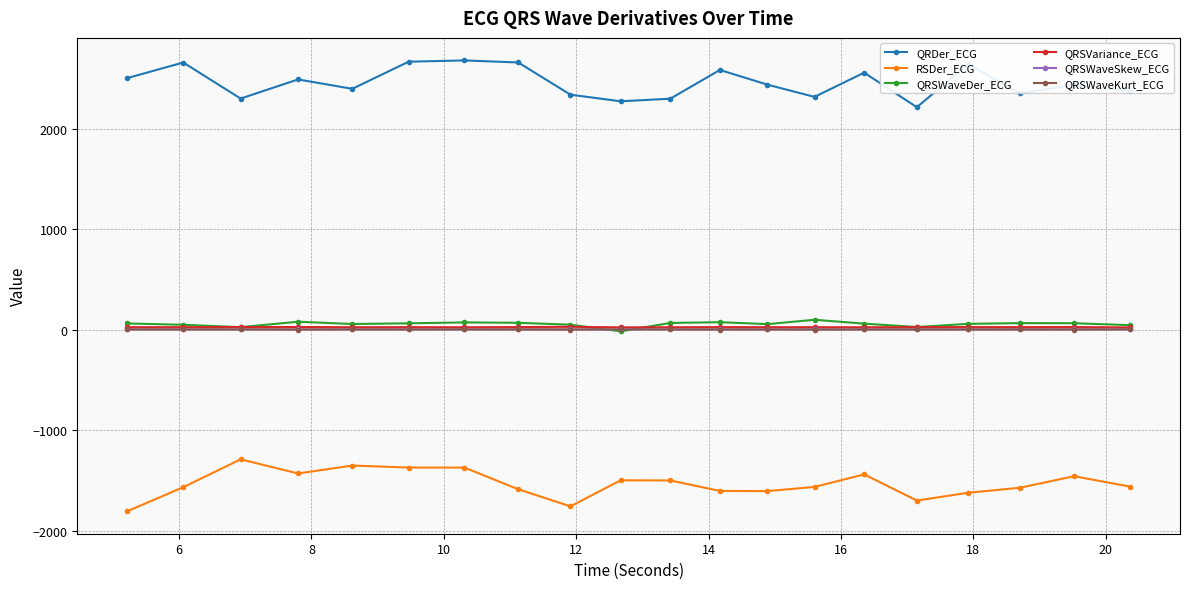

True or false: QRSVariance_ECG has more than 1 interior local peaks.

True